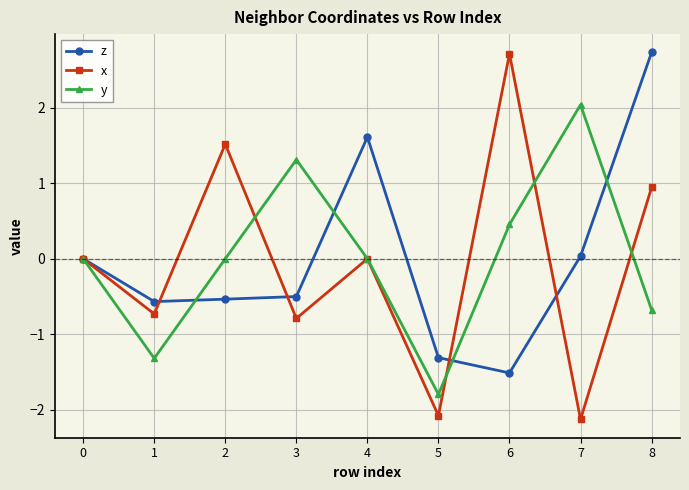

Which category has the highest value in the z series?

8